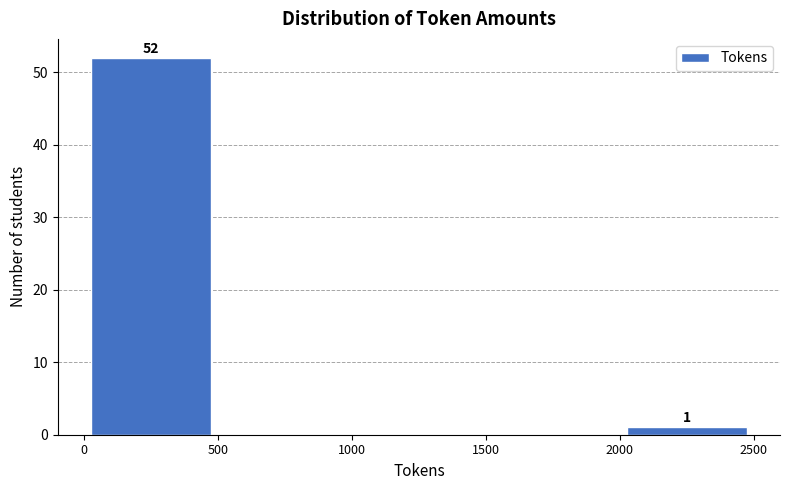

Which range on the x-axis has the tallest bar?

0 to 500